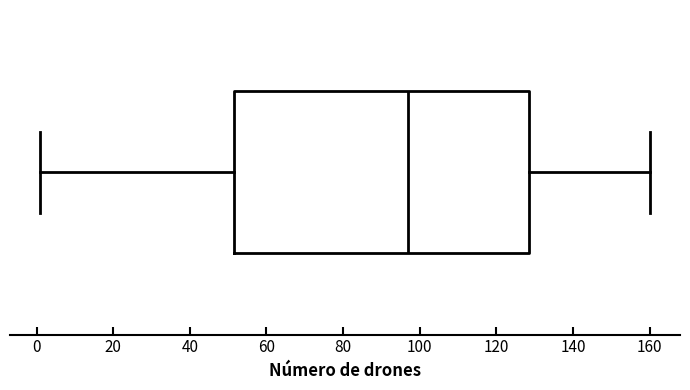

Transcribe this box plot: give where the median line is, the range the box spans, and where the two whiskers end, as read against the x-axis. The values are not printed on the chart, so give them approximately, as read against the axis.

median 98, box 52 to 128, whiskers 2 to 160